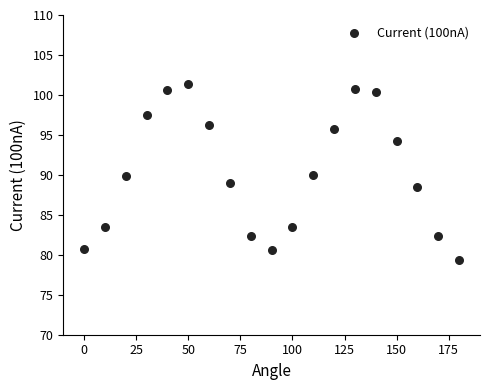

What is the range of Y values (max minus min)?

22.1